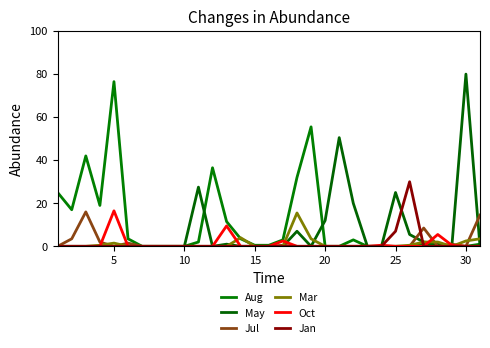

At how many categories does at least one series exceed 70?

2